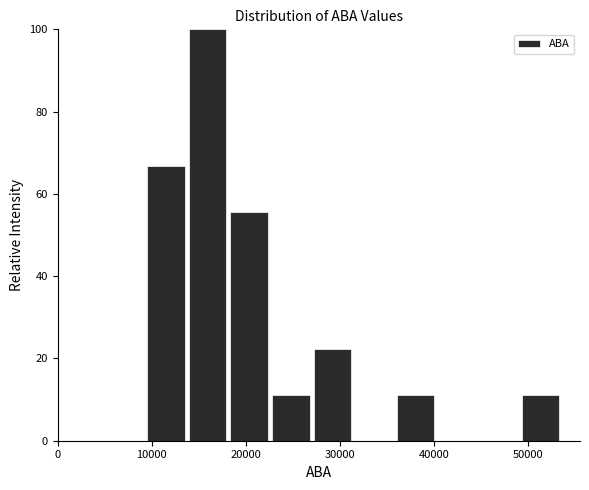

Reading left to right, list every bar in this chart as the range it spans on the x-axis followed by its height. Neither the bar edges nor the heights are printed on the chart, so give them approximately, as read against the axes.

9000 to 14000: 66
14000 to 18000: 100
18000 to 23000: 56
23000 to 27000: 12
27000 to 31000: 22
31000 to 36000: 0
36000 to 40000: 12
40000 to 45000: 0
45000 to 49000: 0
49000 to 54000: 12